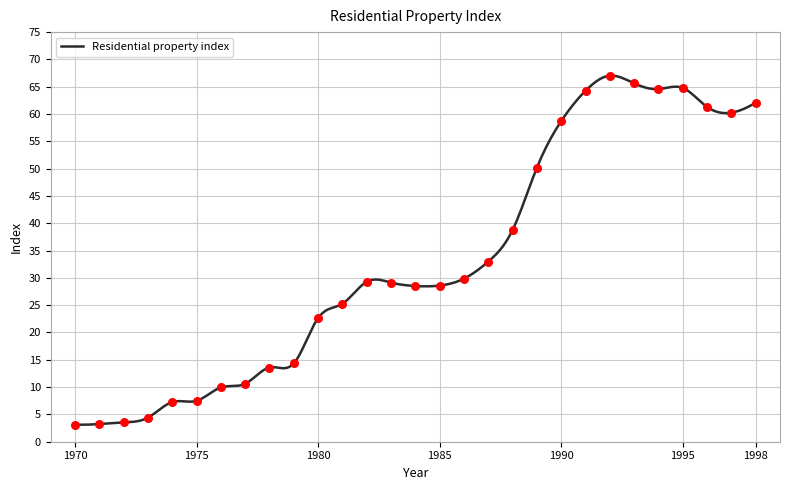

What is the change in value from 1970 to 1988?

+35.6